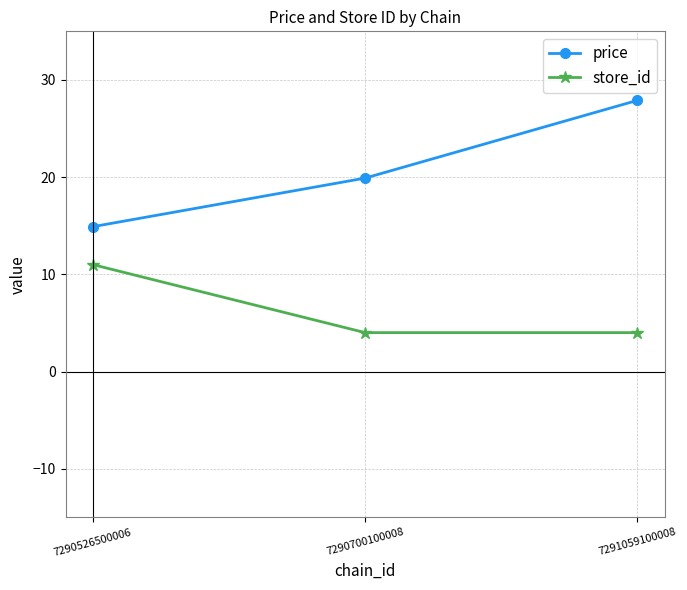

What is the difference between the maximum and second lowest values in the price series?

8.0